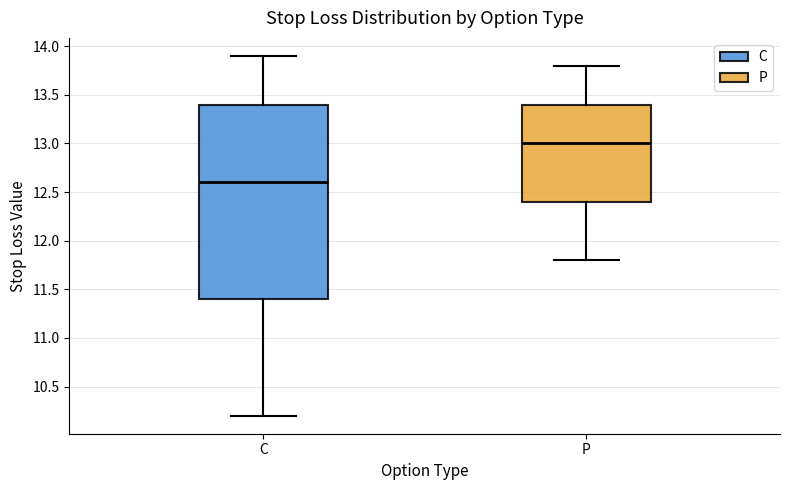

Comparing the boxes themselves (not the whiskers), which one is the tallest?

C